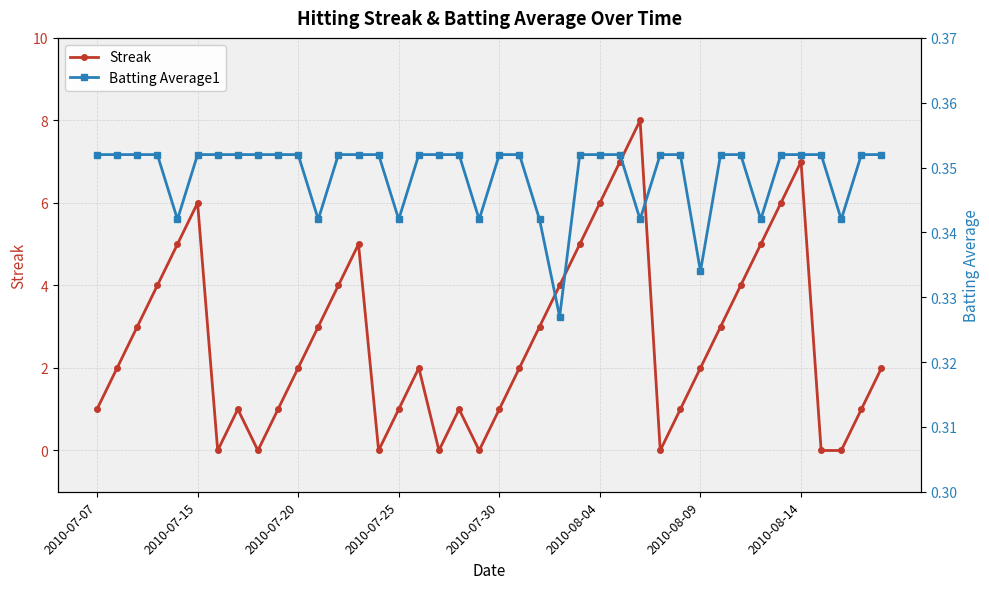

What is the value of the Streak point at the 5th from the left?

5.0